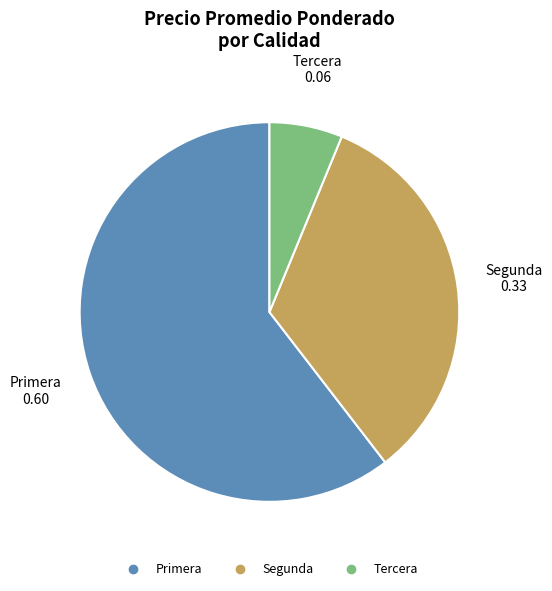

Is there a majority slice in this chart?

Yes